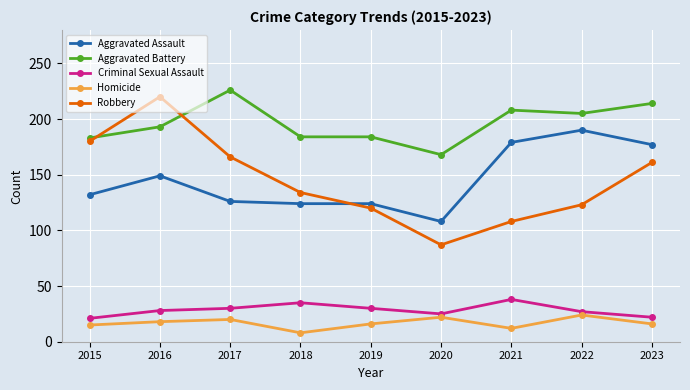

At which label is Robbery closest to 153?

2023